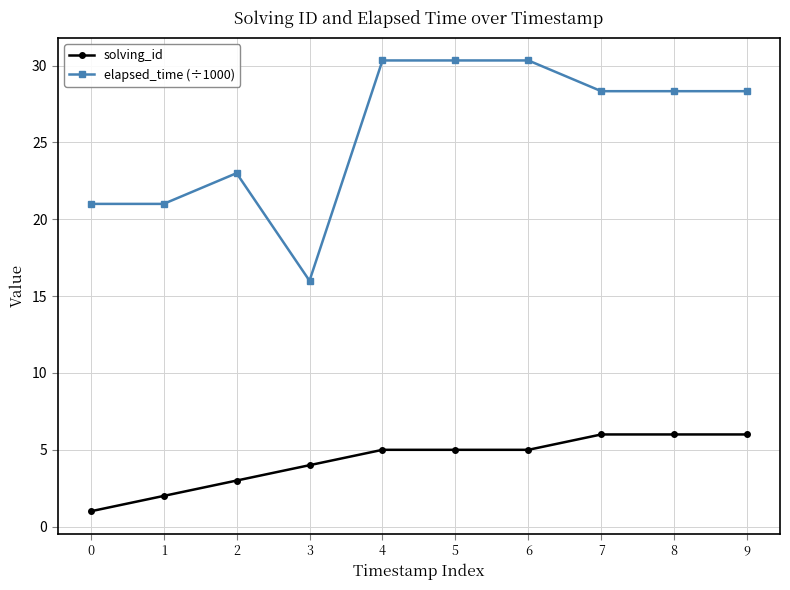

What is the lowest value of the elapsed_time (÷1000) series?

16.0